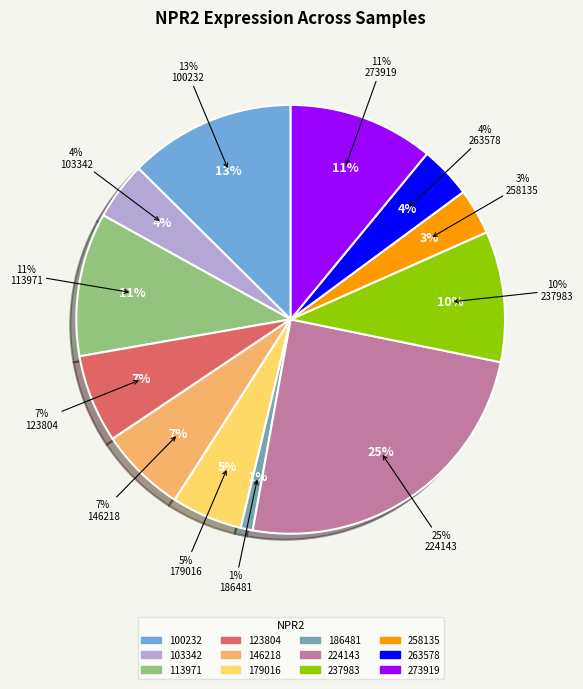

To the nearest percent, what is the combined percentage of 273919 and 237983?

21%